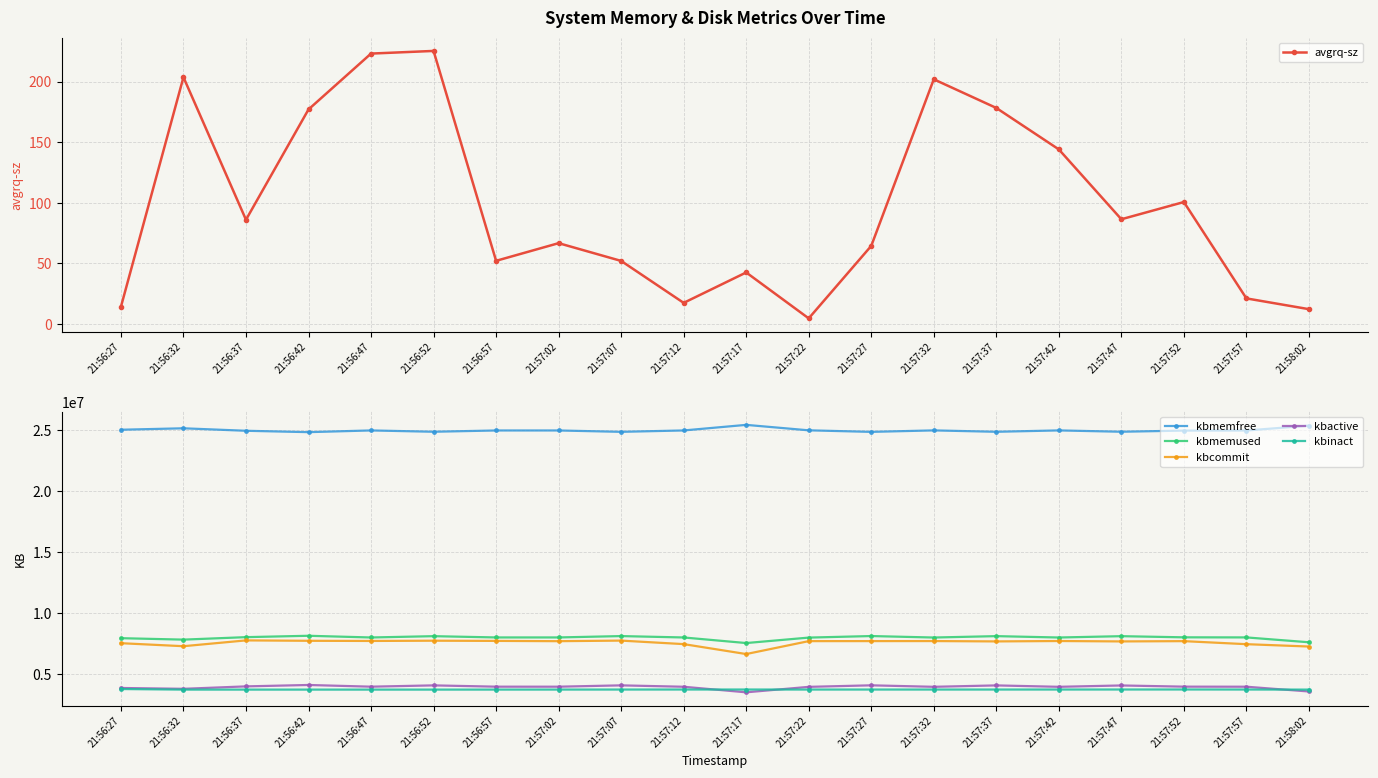

What is the average value of the kbactive series?

3950341